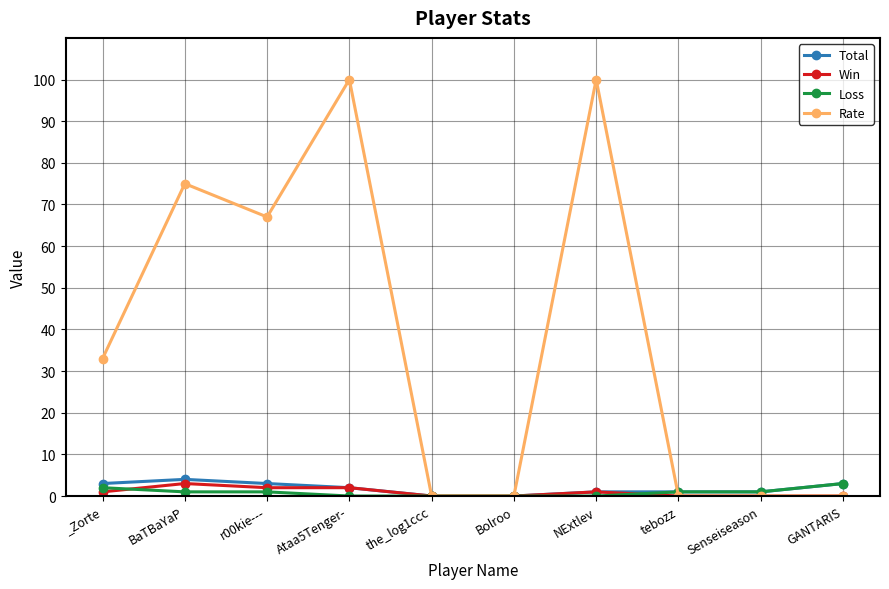

What is the label of the 1st point from the right?

GANTARIS